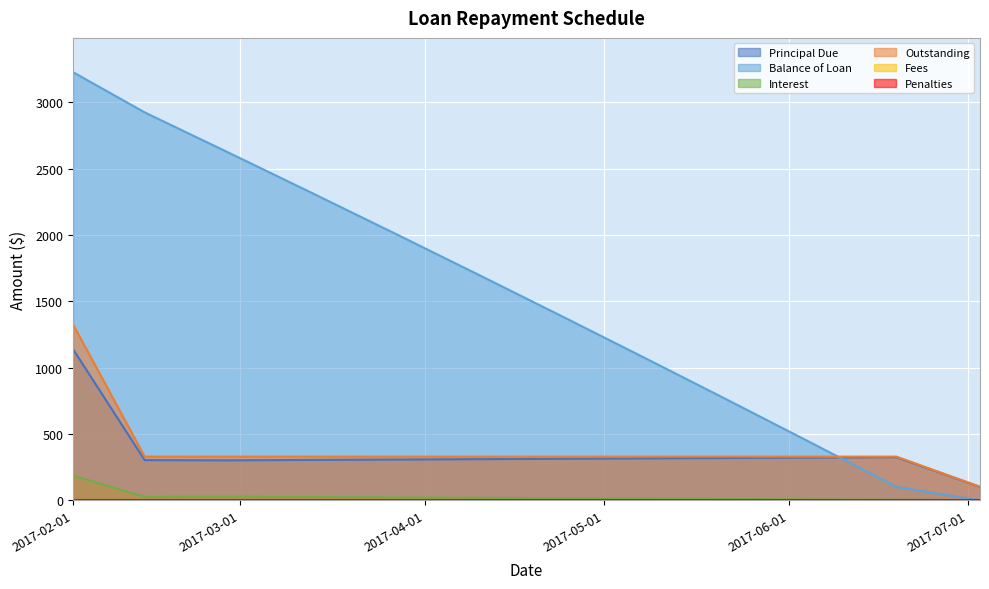

True or false: Interest and Principal Due intersect in this chart.

False